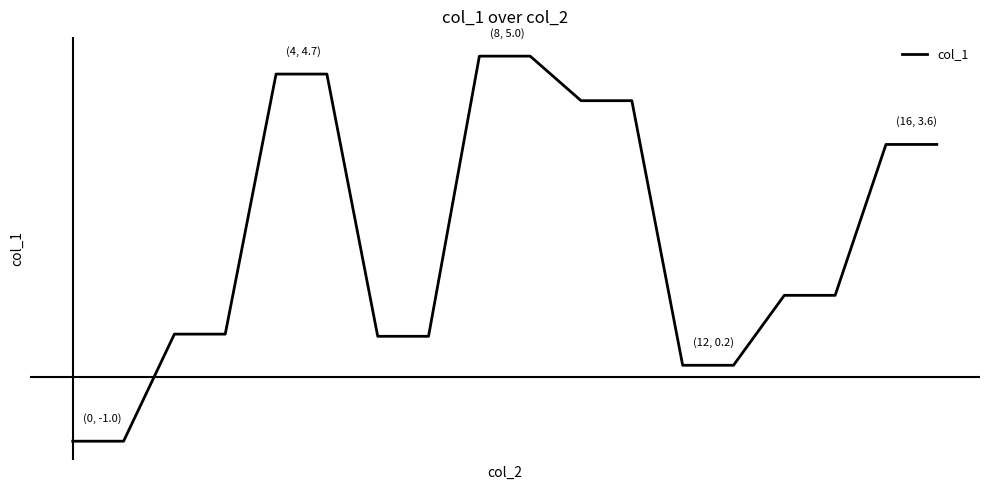

Does the chart have visible grid lines?

No